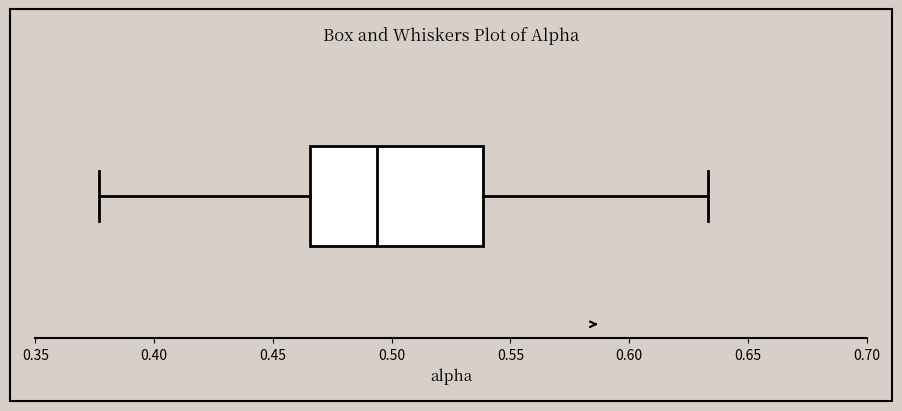

Transcribe this box plot: give where the median line is, the range the box spans, and where the two whiskers end, as read against the x-axis. The values are not printed on the chart, so give them approximately, as read against the axis.

median 0.495, box 0.465 to 0.540, whiskers 0.375 to 0.635